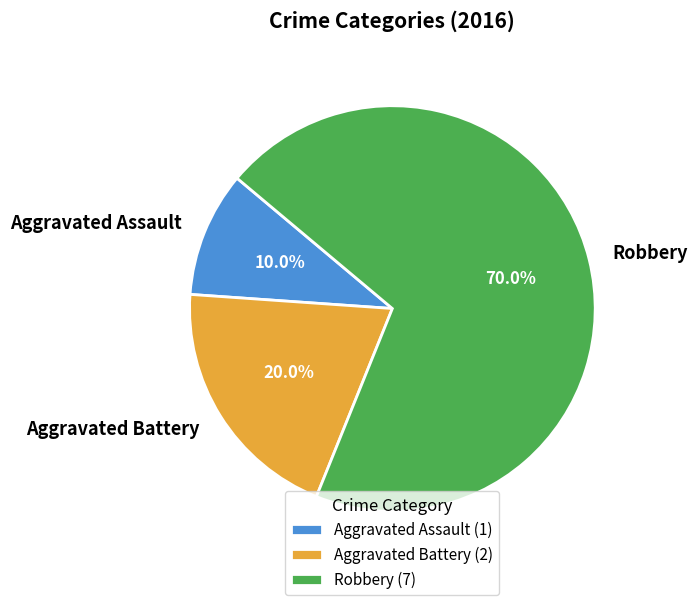

Is there a majority slice in this chart?

Yes